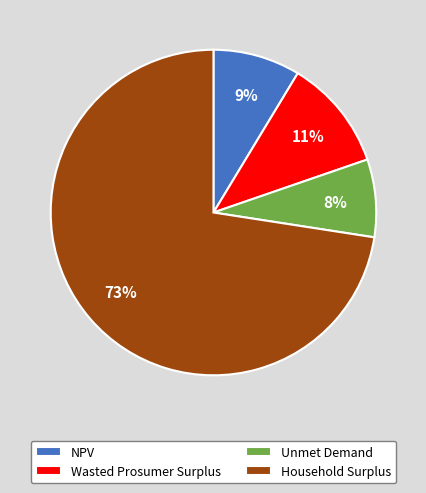

To the nearest percent, what portion does Wasted Prosumer Surplus represent?

11%